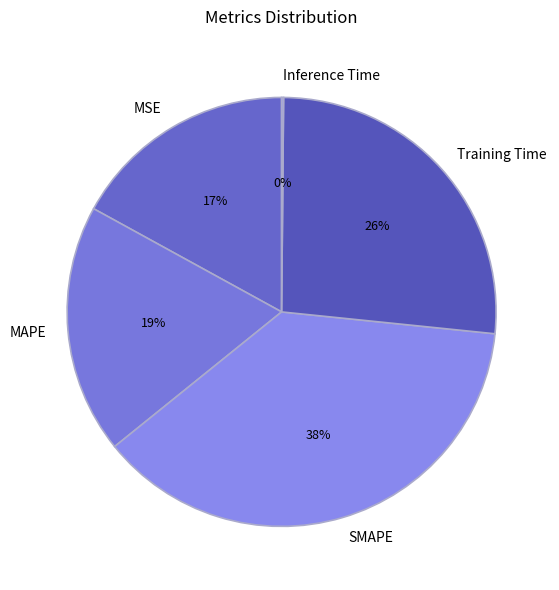

Which category has the biggest portion of the pie?

SMAPE